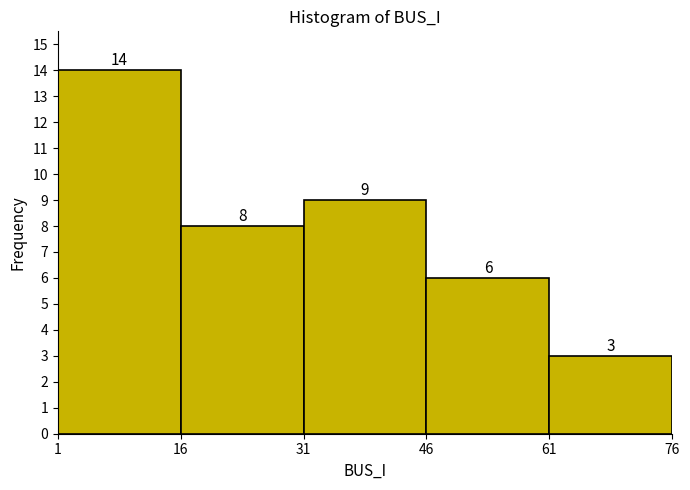

Which range on the x-axis has the tallest bar?

1 to 16